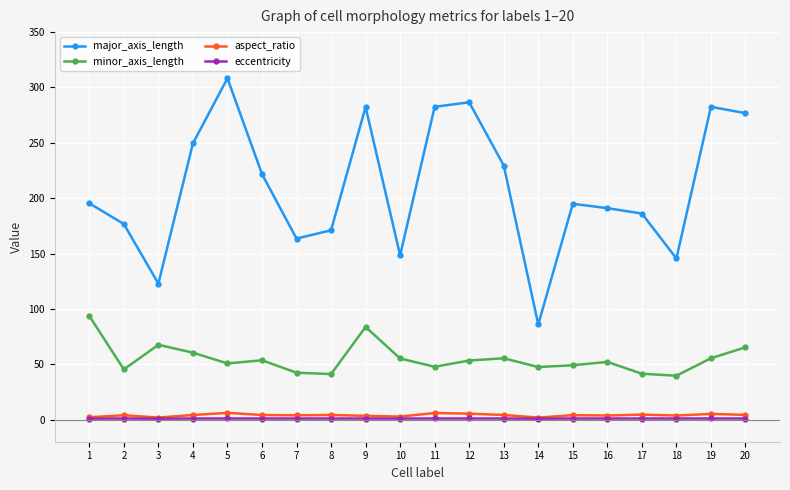

Count the number of data series in this chart.

4